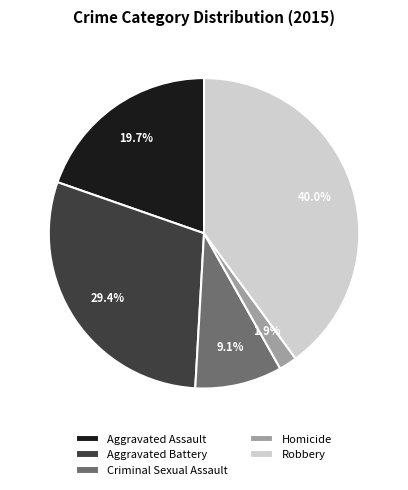

What percentage is the Robbery slice, to the nearest percent?

40%